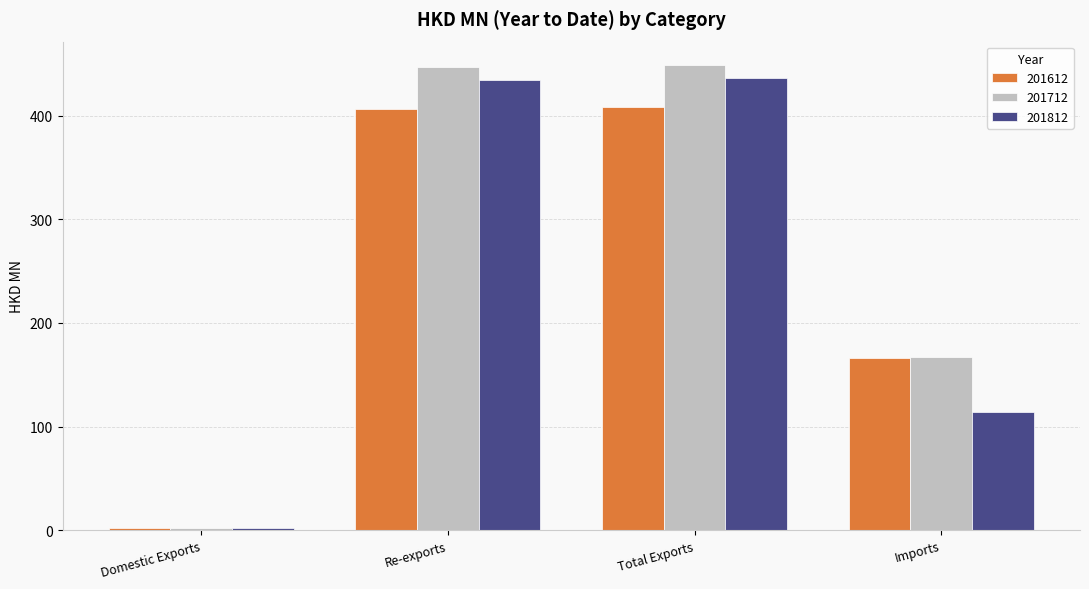

Which series has the largest total across all categories?

201712